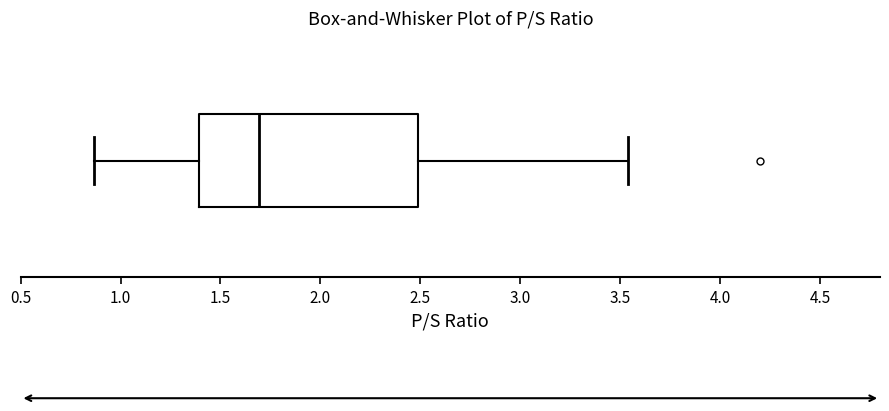

Read this box plot against the x-axis: the position of the median line, the range covered by the box, and the ends of both whiskers. The values are not printed on the chart, so give them approximately, as read against the axis.

median 1.70, box 1.40 to 2.50, whiskers 0.85 to 3.55